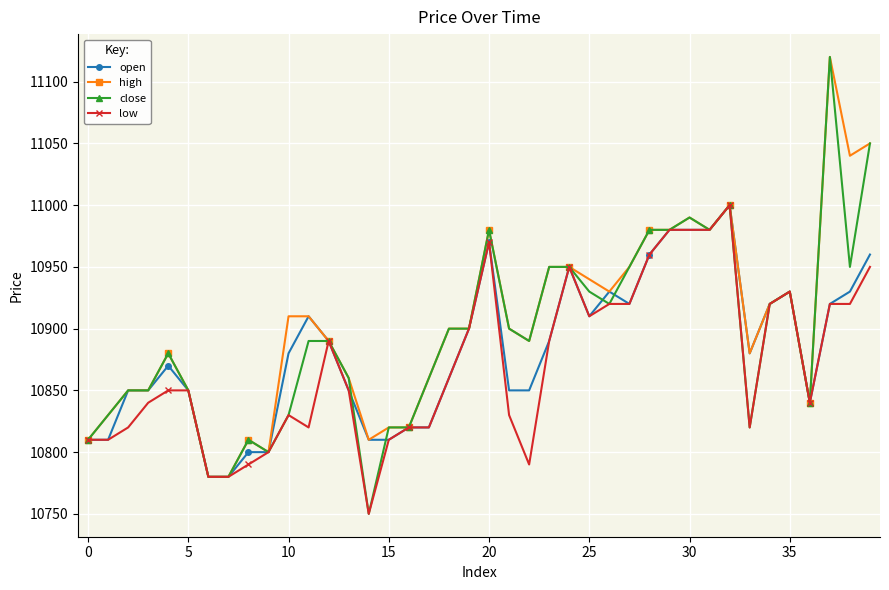

What is the value of the close point at the 11th from the left?

10830